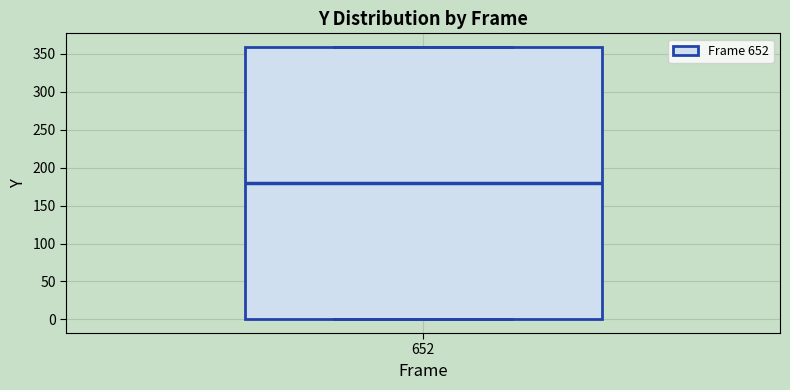

Where is the upper edge of the box at x = 652 on the y-axis? The values are not printed on the chart, so give them approximately, as read against the axis.

360